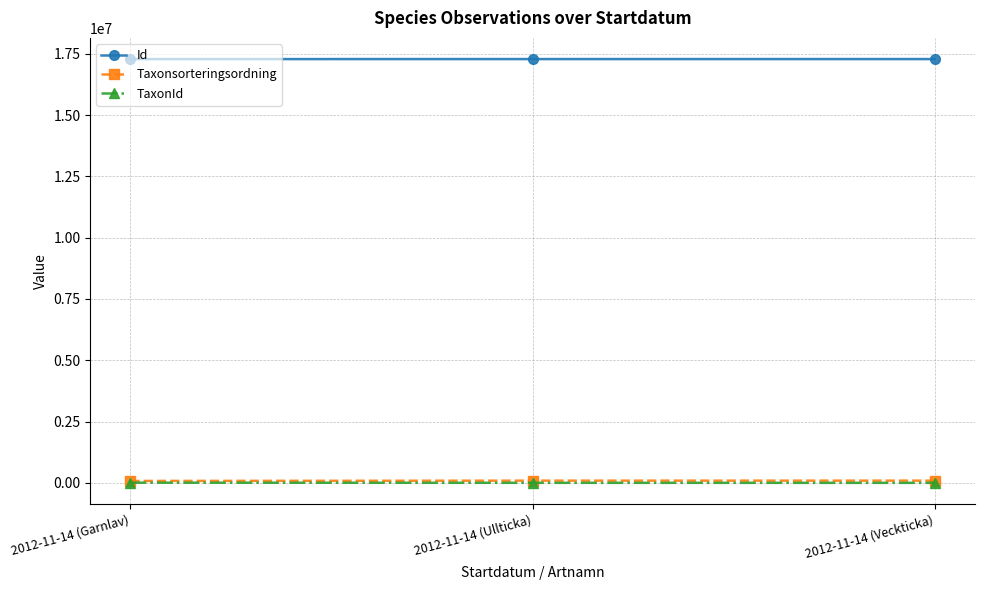

At how many categories does at least one series exceed 16783191?

3